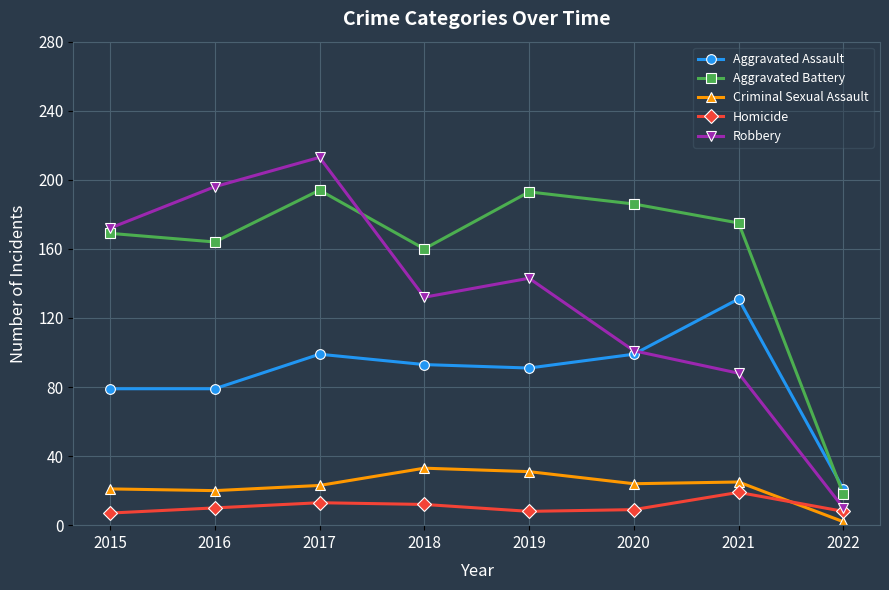

True or false: Robbery has a value of 213 at 2017.

True